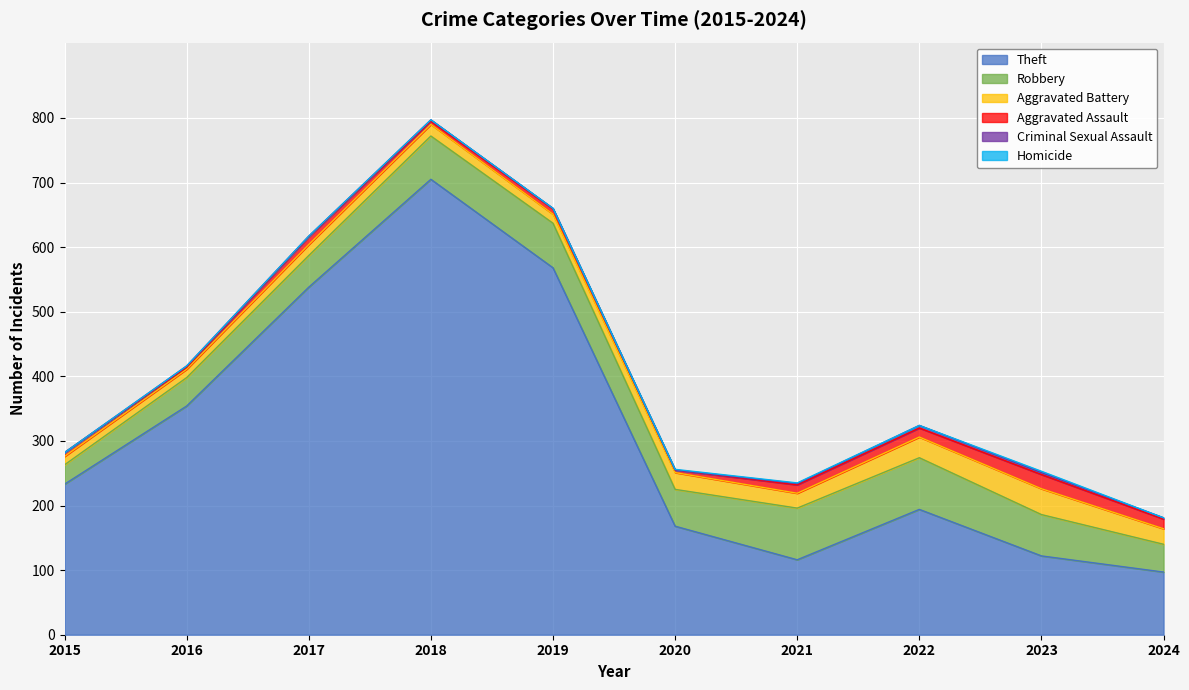

What is the lowest value of the Aggravated Assault series?

3